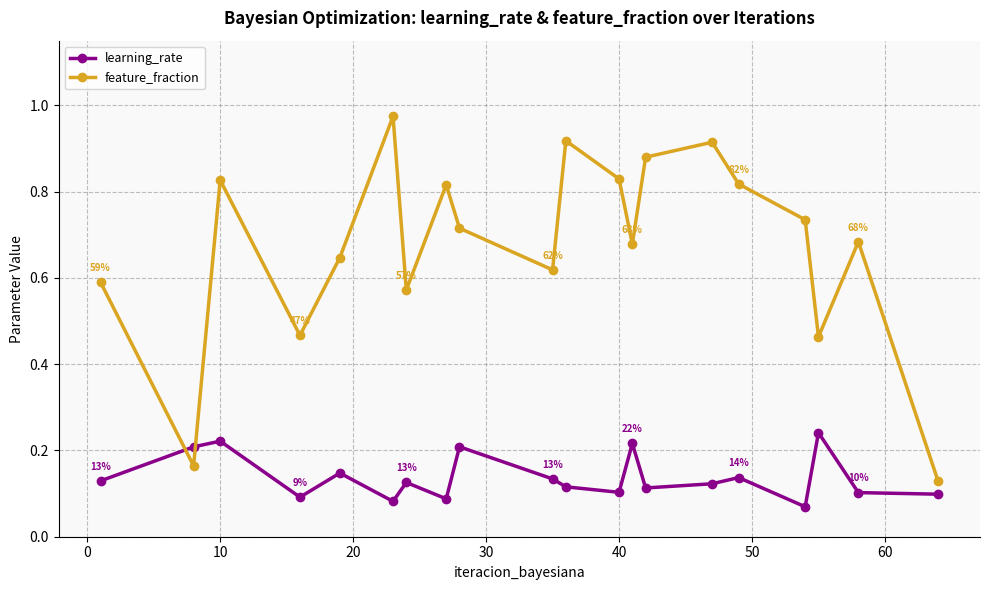

At how many categories does at least one series exceed 0?

20